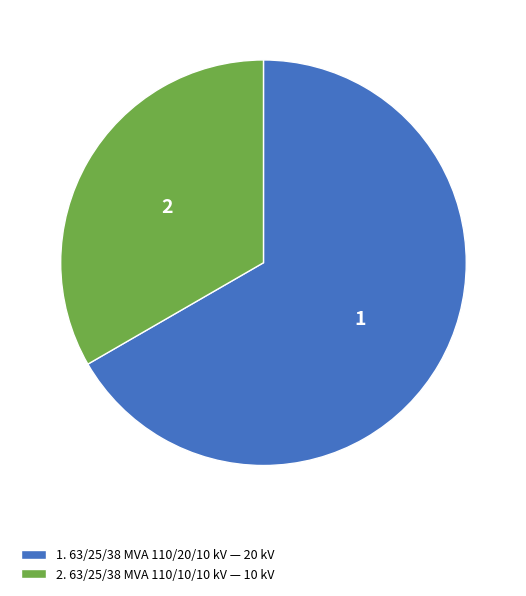

True or false: 2. 63/25/38 MVA 110/10/10 kV — 10 kV accounts for 20% of the total.

False